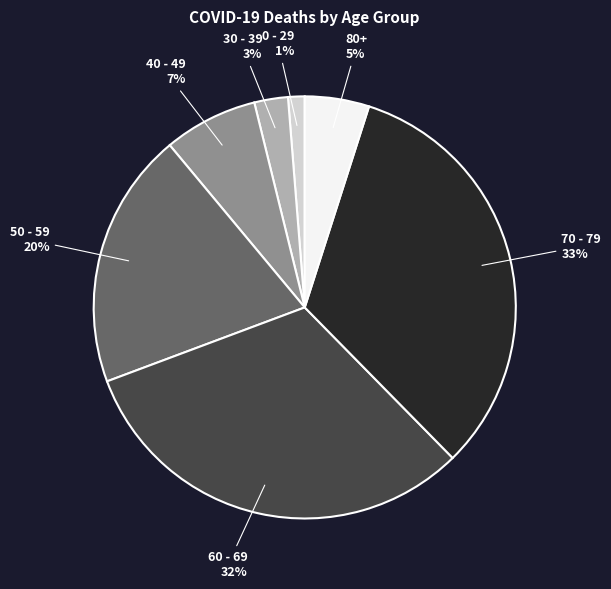

To the nearest percent, what is the average slice percentage?

14%